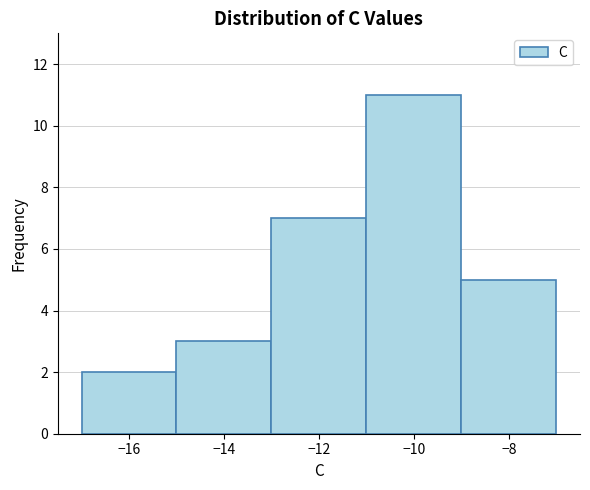

Reading left to right, list every bar in this chart as the range it spans on the x-axis followed by its height. The values are not printed on the chart, so give them approximately, as read against the axis.

-17 to -15: 2
-15 to -13: 3
-13 to -11: 7
-11 to -9: 11
-9 to -7: 5